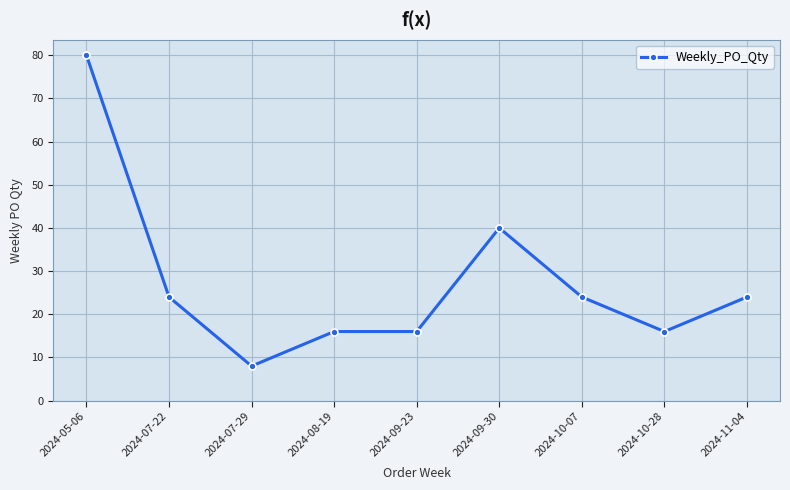

Reading right to left, list all the values displayed in this chart.

2024-11-04=24	2024-10-28=16	2024-10-07=24	2024-09-30=40	2024-09-23=16	2024-08-19=16	2024-07-29=8	2024-07-22=24	2024-05-06=80